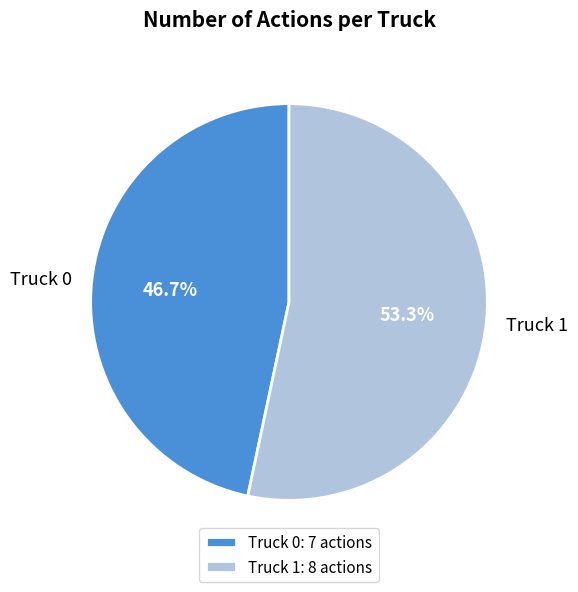

To the nearest percent, what percentage of the pie is Truck 0?

47%